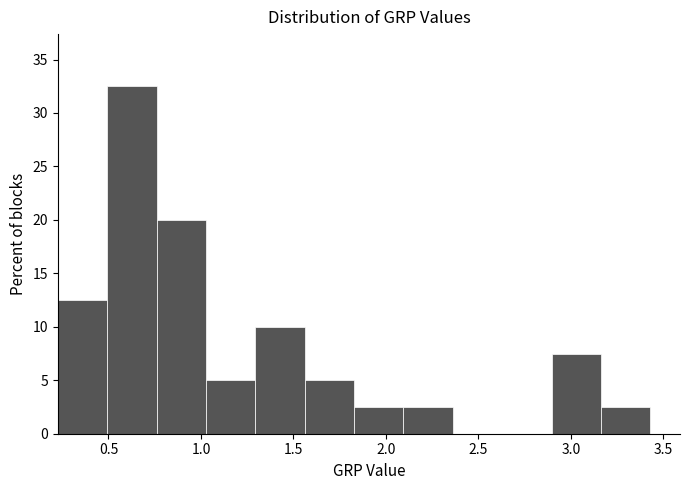

Reading left to right, list every bar in this chart as the range it spans on the x-axis followed by its height. Neither the bar edges nor the heights are printed on the chart, so give them approximately, as read against the axes.

0.25 to 0.50: 12.5
0.50 to 0.75: 32.5
0.75 to 1.05: 20.0
1.05 to 1.30: 5.0
1.30 to 1.55: 10.0
1.55 to 1.85: 5.0
1.85 to 2.10: 2.5
2.10 to 2.35: 2.5
2.35 to 2.65: 0
2.65 to 2.90: 0
2.90 to 3.15: 7.5
3.15 to 3.45: 2.5